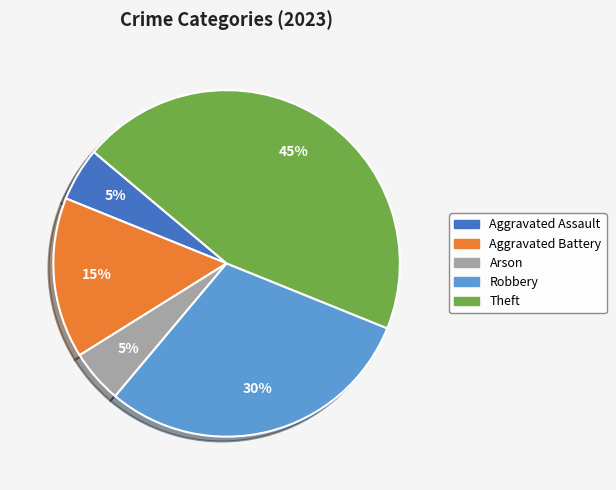

How many slices are in this pie chart?

5